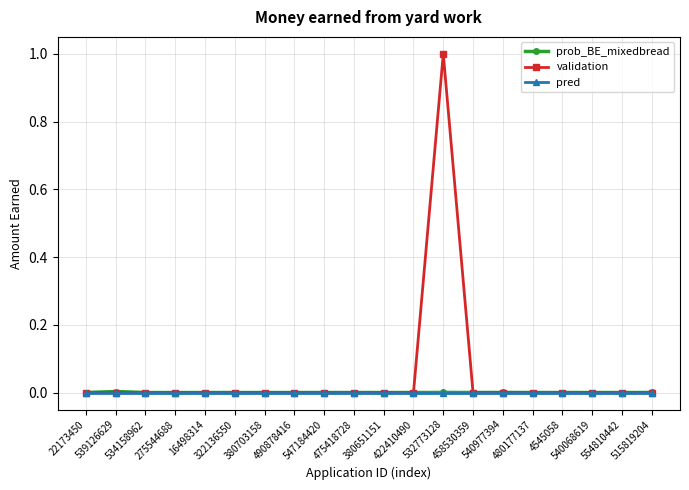

Which category has the highest value in the validation series?

532773128